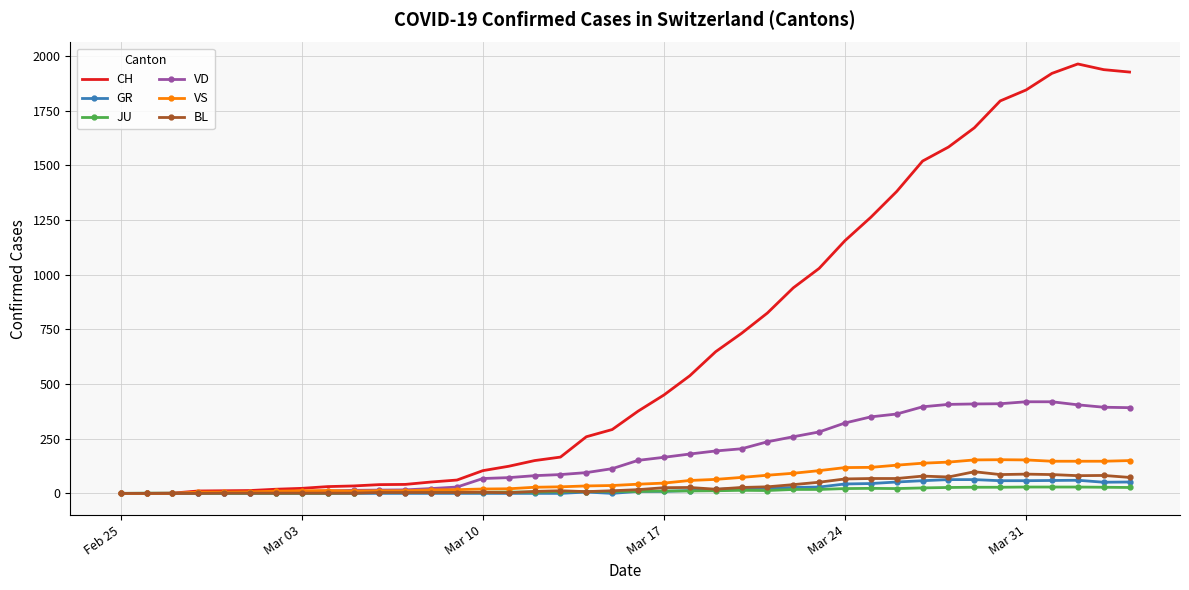

Which series has the largest range (max minus min)?

CH